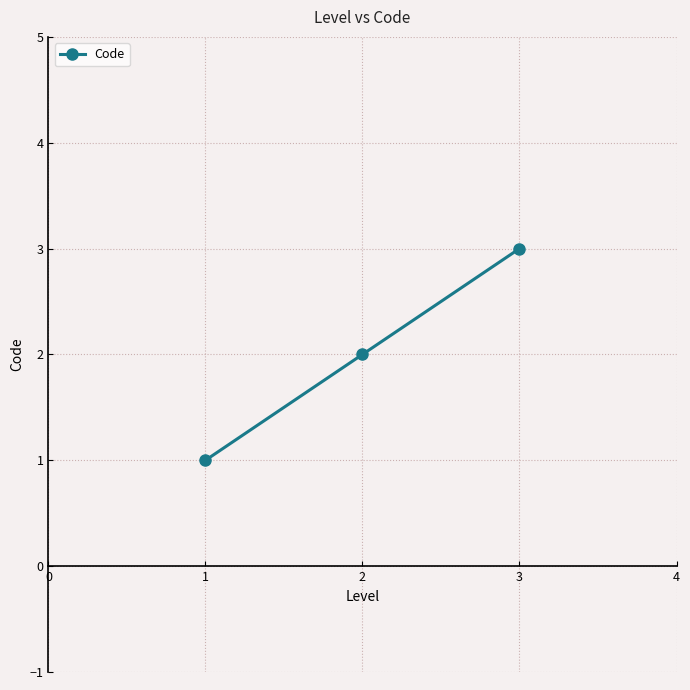

What is the greatest value displayed?

3